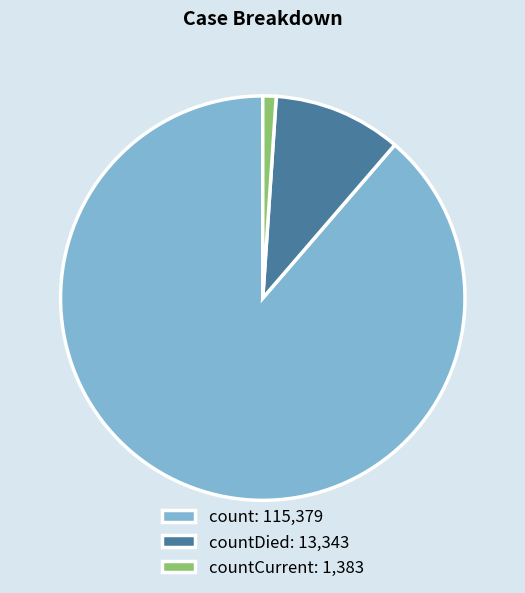

What is the majority slice?

count: 115,379